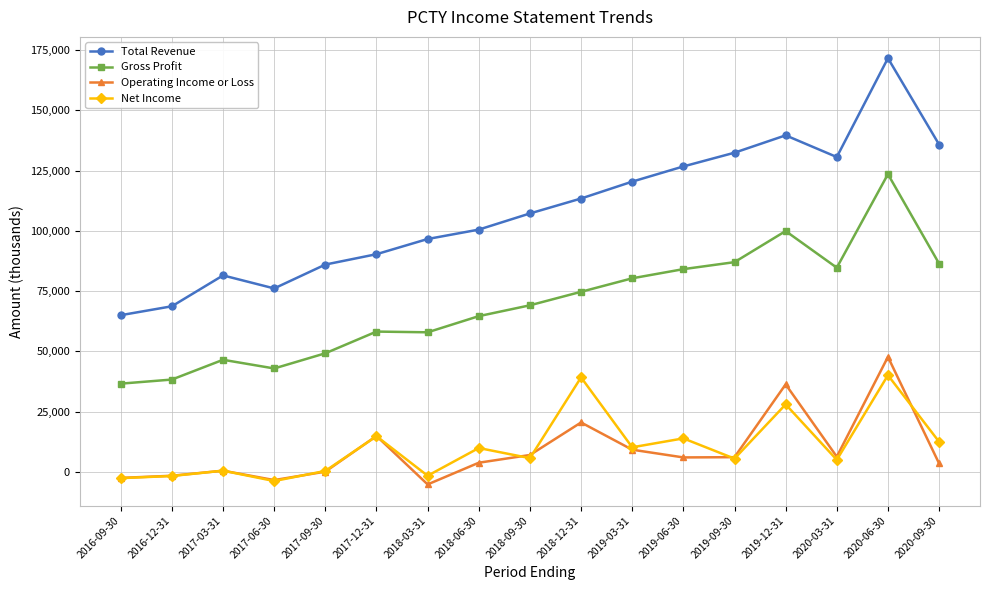

True or false: Total Revenue and Net Income intersect in this chart.

False